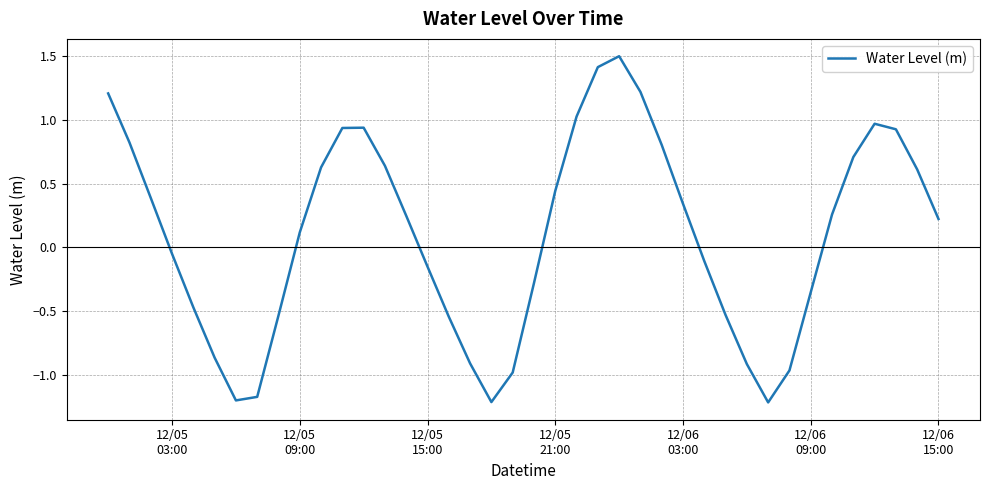

How many positive values are there?

22